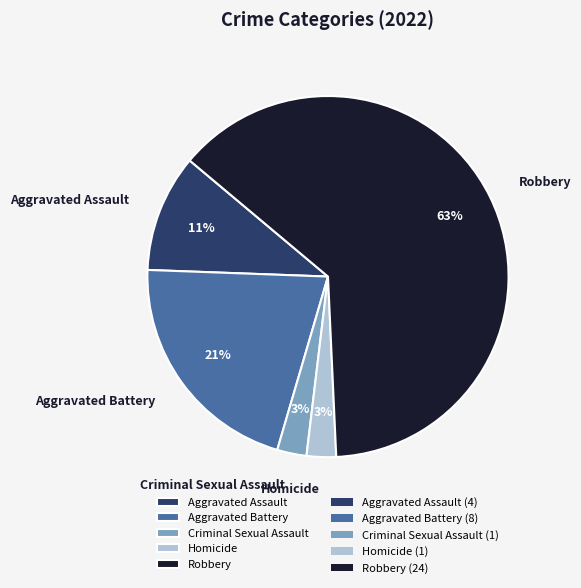

Count the number of slices in the pie.

5